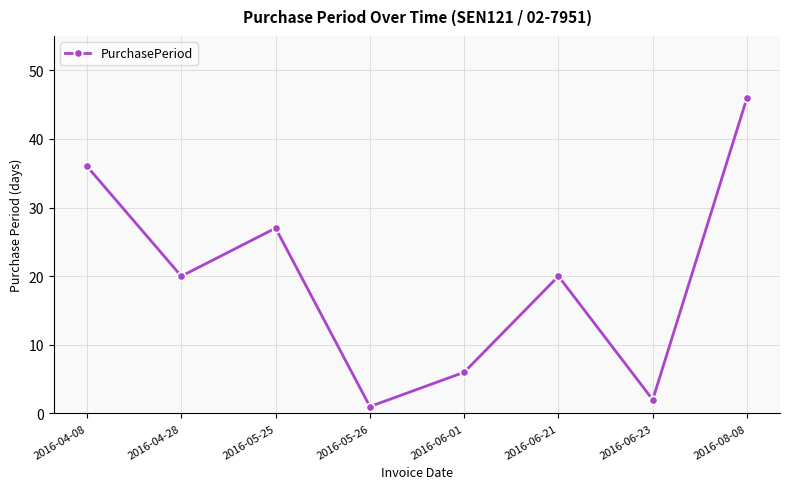

Reading left to right, what are all the values shown in this chart?

36	20	27	1	6	20	2	46